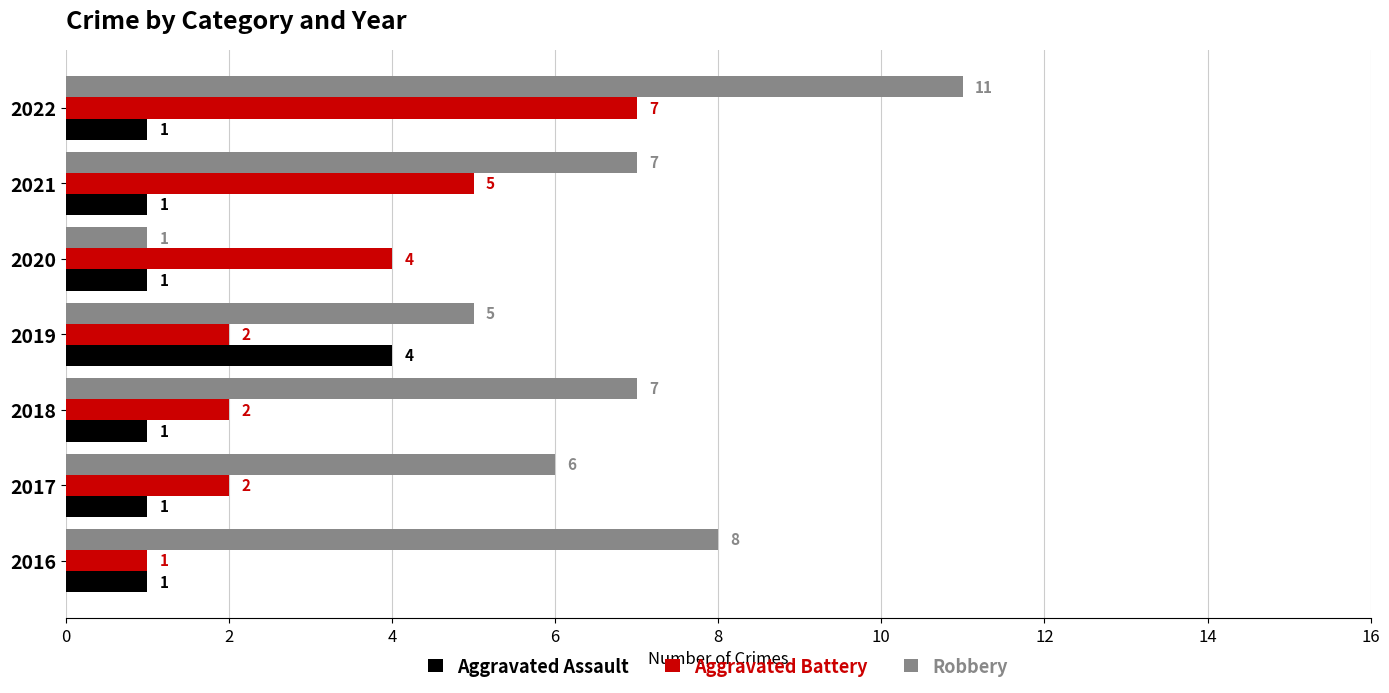

What is the lowest value of the Robbery series?

1